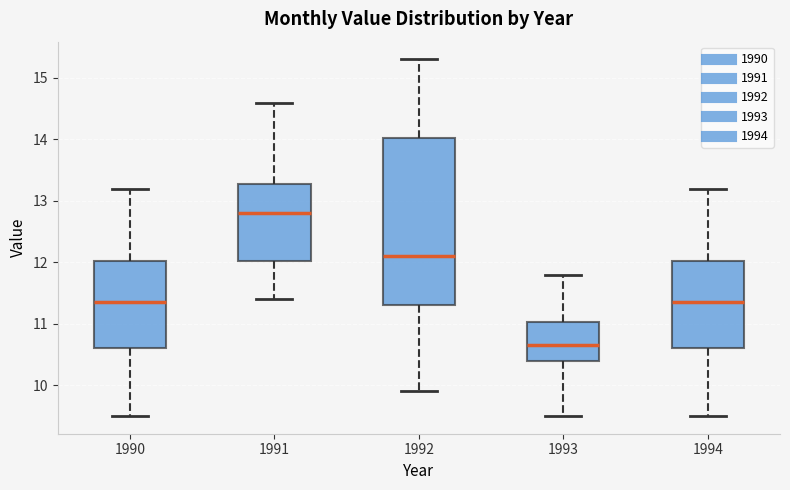

Where does the median line of the box at x = 1992 sit on the y-axis? The values are not printed on the chart, so give them approximately, as read against the axis.

12.1